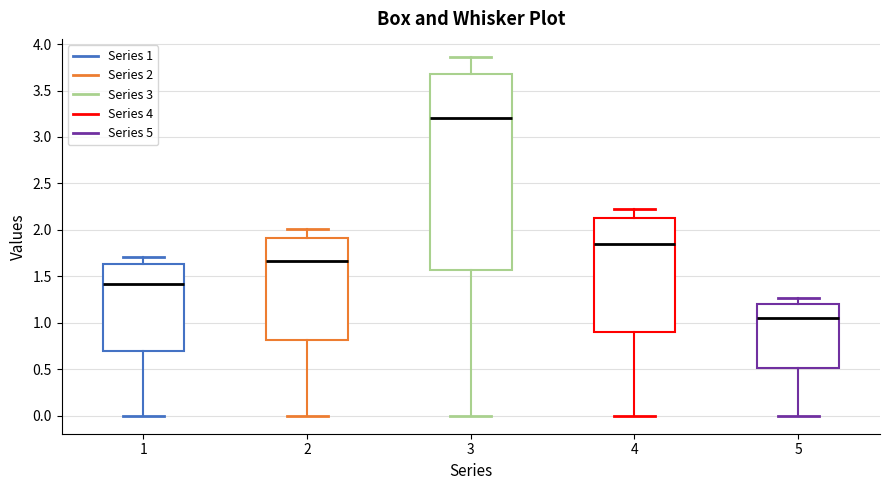

Where does the lower whisker of the box at x = 3 end on the y-axis? The values are not printed on the chart, so give them approximately, as read against the axis.

0.00